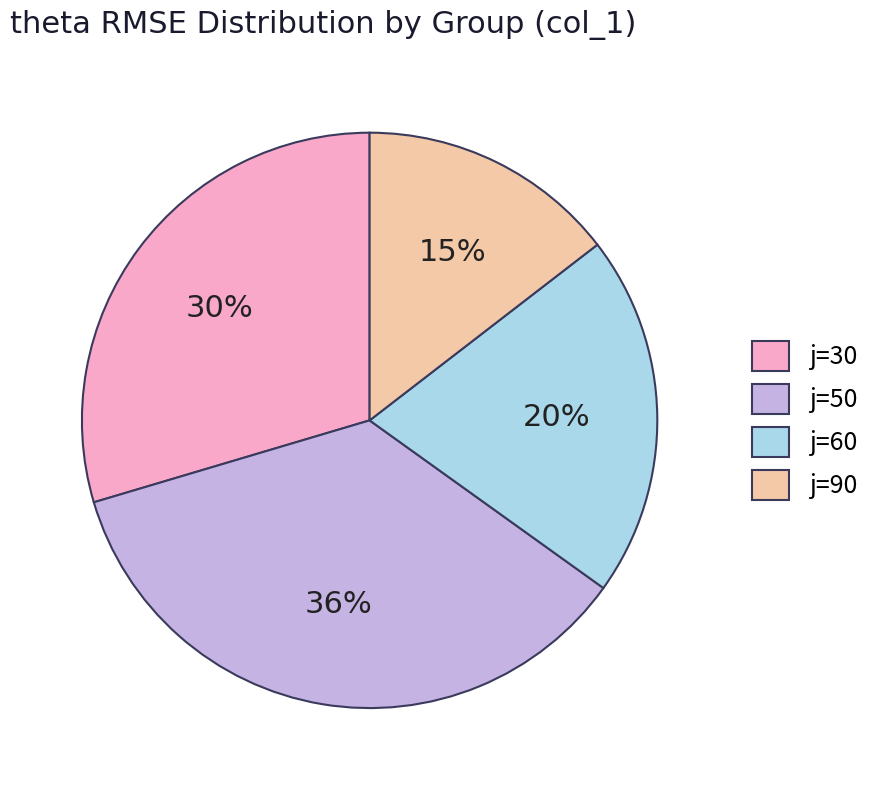

How many segments does this pie chart have?

4